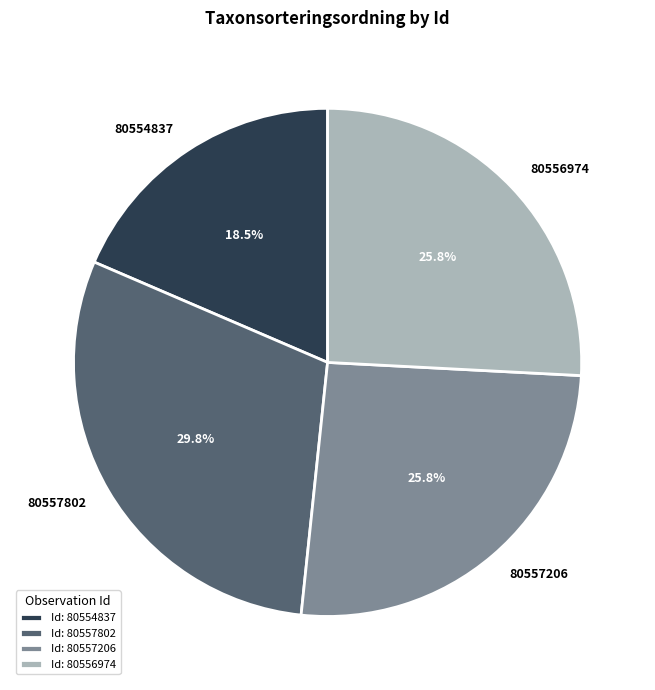

True or false: 80557206 accounts for 26% of the total.

True